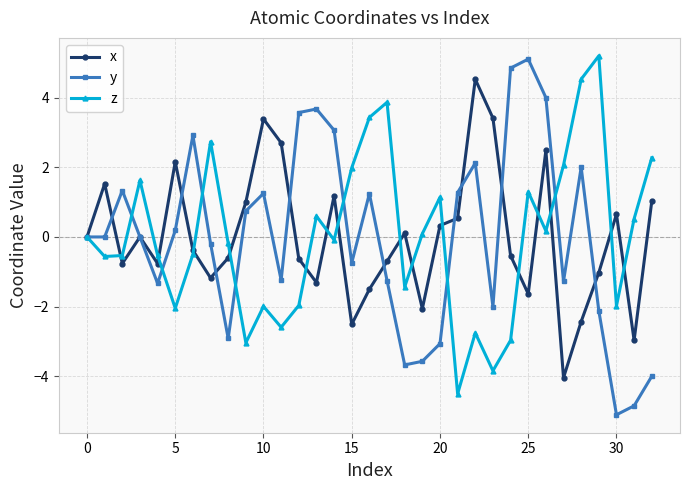

True or false: z has more than 1 interior local peaks.

True